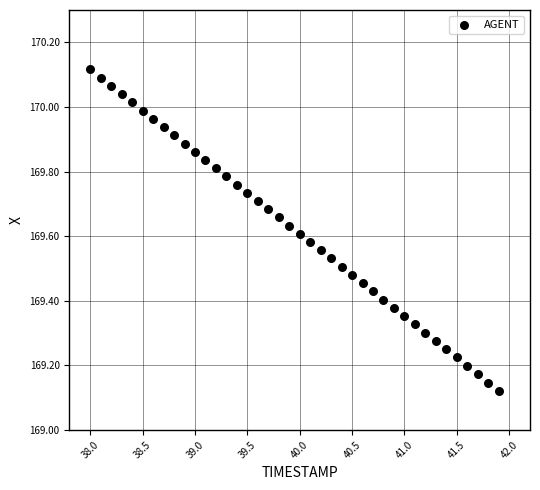

What is the range of Y values (max minus min)?

1.0